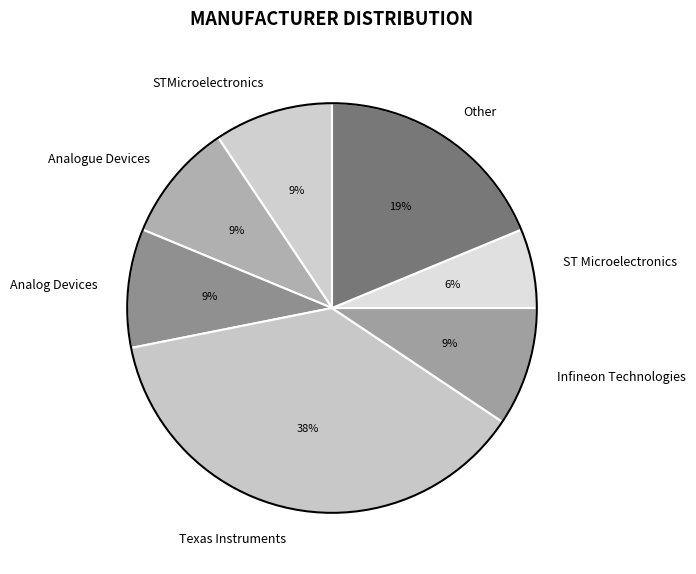

Is there any slice that represents more than half of the pie?

No